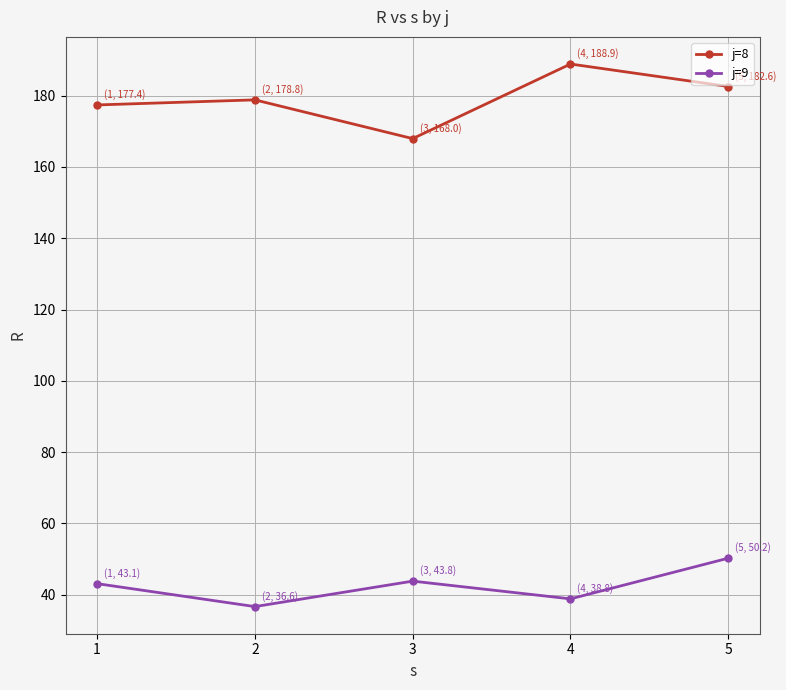

How many lines are shown in the chart?

2